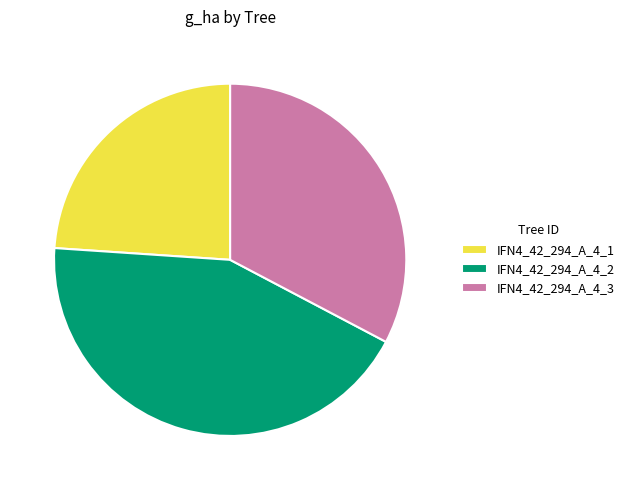

Which slice is the smallest?

IFN4_42_294_A_4_1